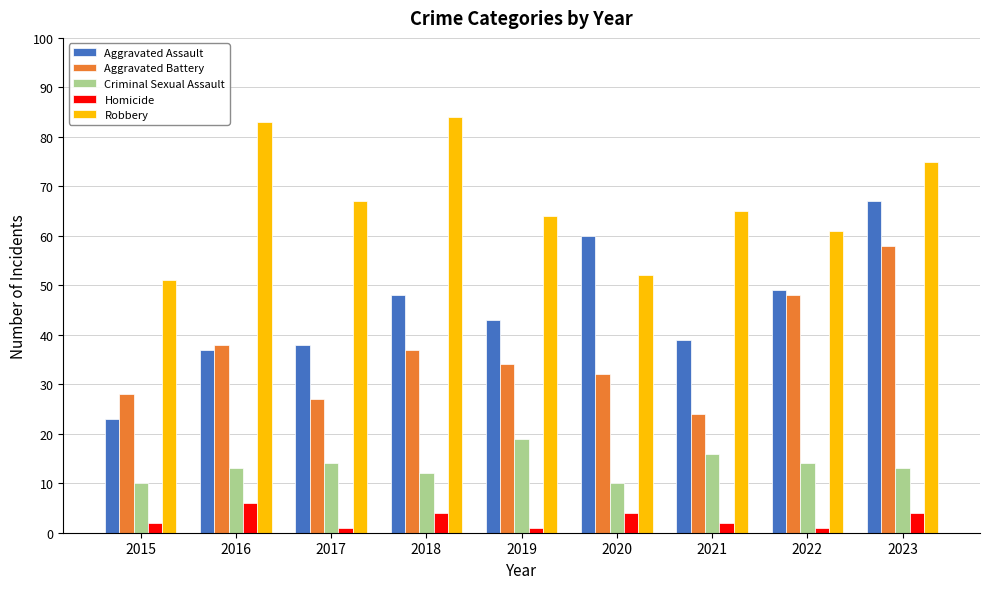

At which category does the chart reach its peak across all series?

2018